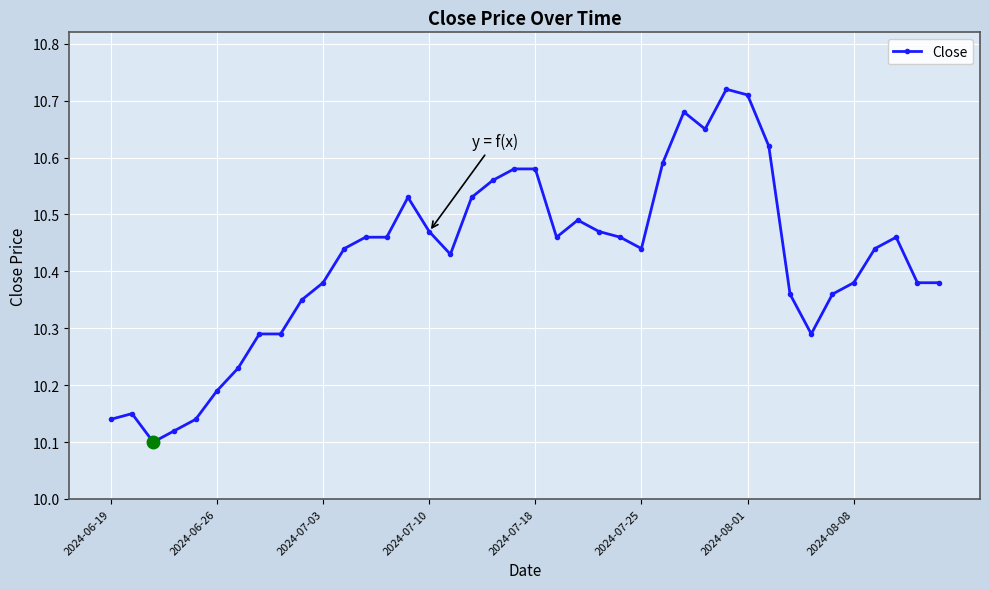

True or false: the data has more than 0 interior local peaks.

True